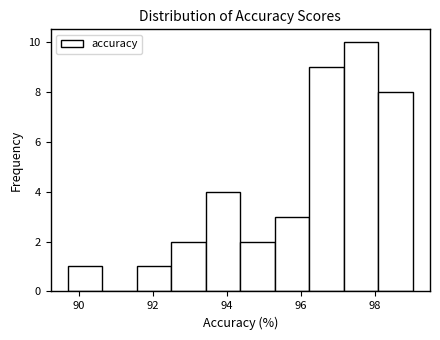

Over which range of the x-axis is the bar tallest?

97.2 to 98.0